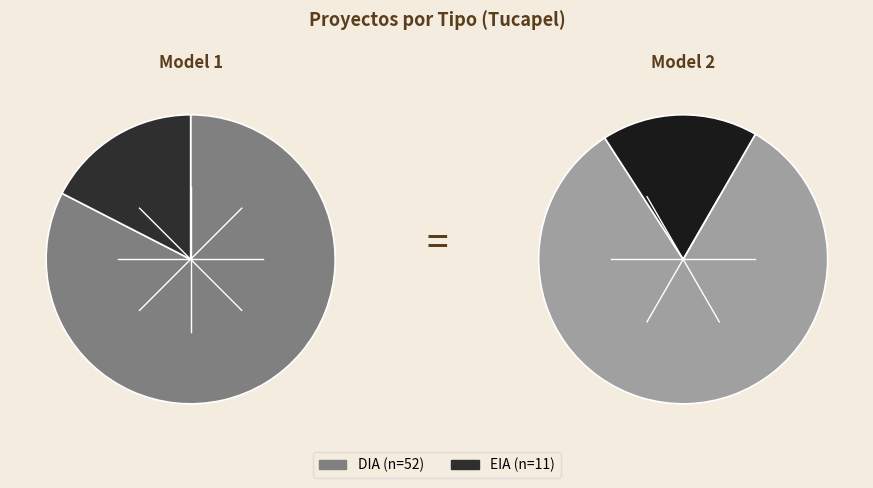

What is the ratio of the value at DIA to the value at EIA?

4.7